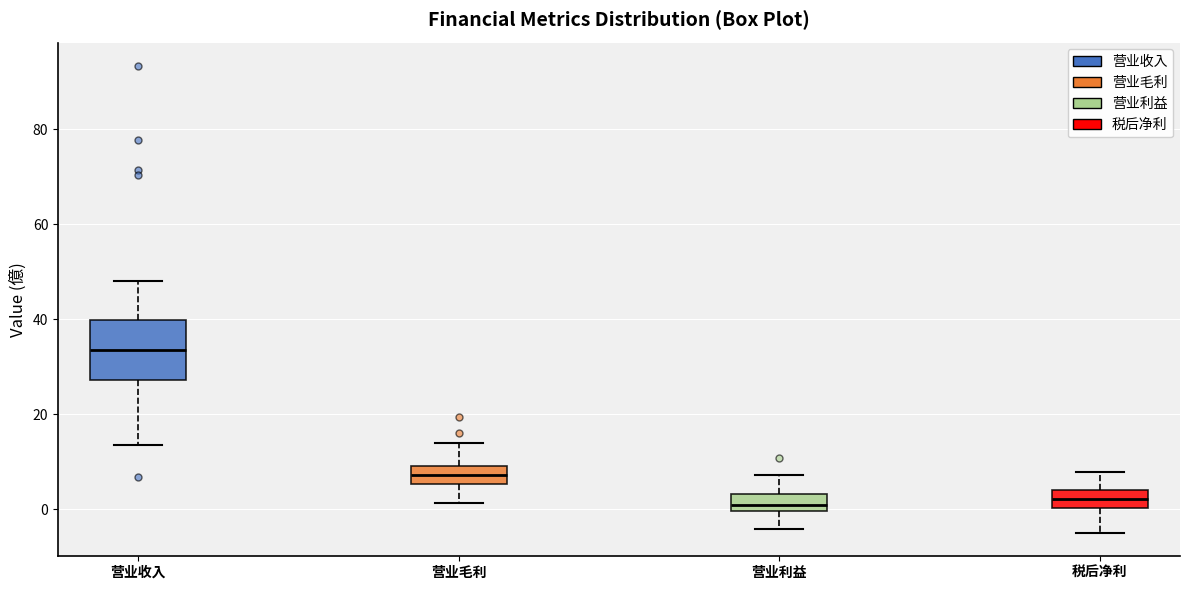

Reading left to right, read every box against the y-axis: the position of its median line, the range the box covers, and the ends of its whiskers. The values are not printed on the chart, so give them approximately, as read against the axis.

营业收入: median 34, box 28 to 40, whiskers 14 to 48
营业毛利: median 8, box 6 to 10, whiskers 2 to 14
营业利益: median 0 (inside the box), box 0 to 4, whiskers -4 to 8
税后净利: median 2, box 0 to 4, whiskers -6 to 8